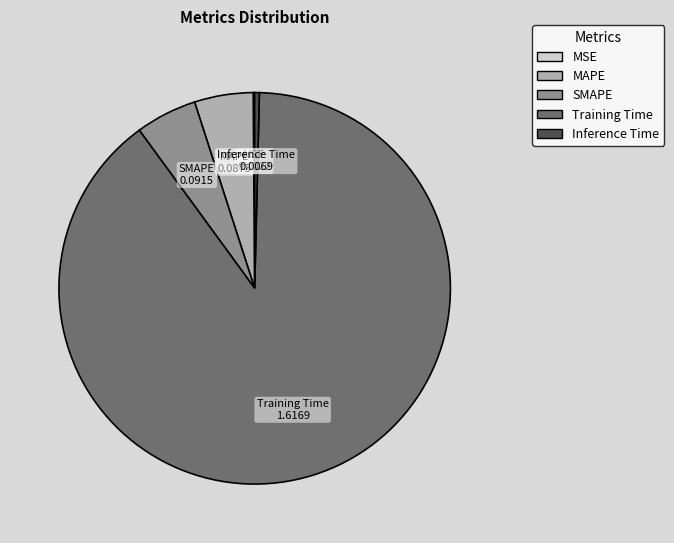

Which category has the biggest portion of the pie?

Training Time